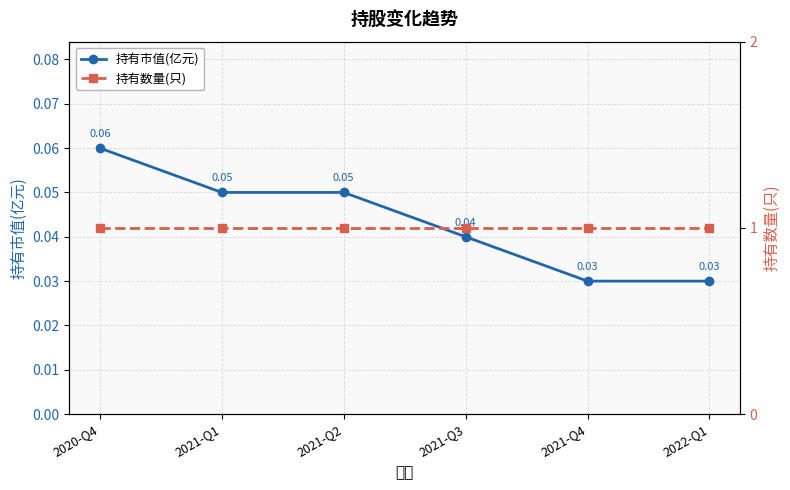

Between 2021-Q1 and 2022-Q1, which is larger?

2021-Q1